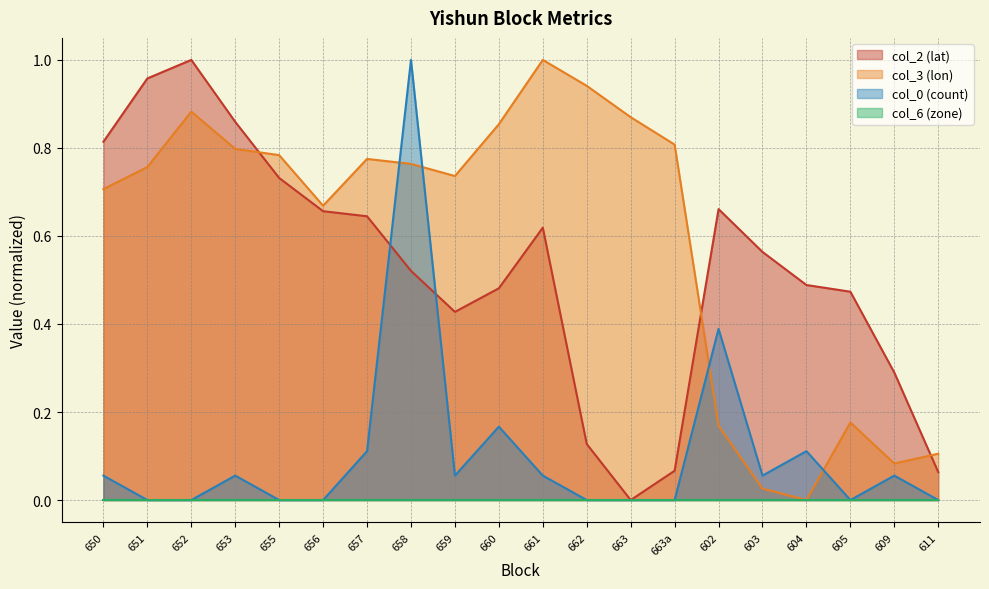

In col_2 (lat), how many points are higher than both neighbors (excluding endpoints)?

3